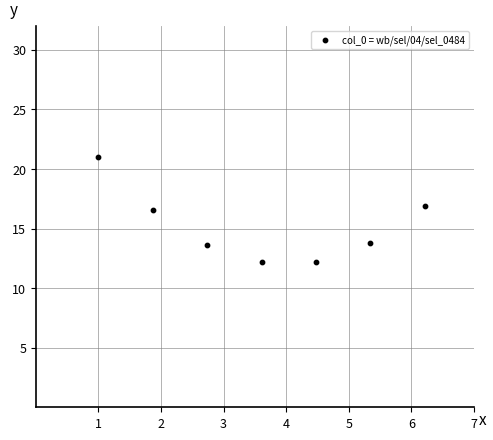

What Y value in the scatter plot is closest to 16?

16.5